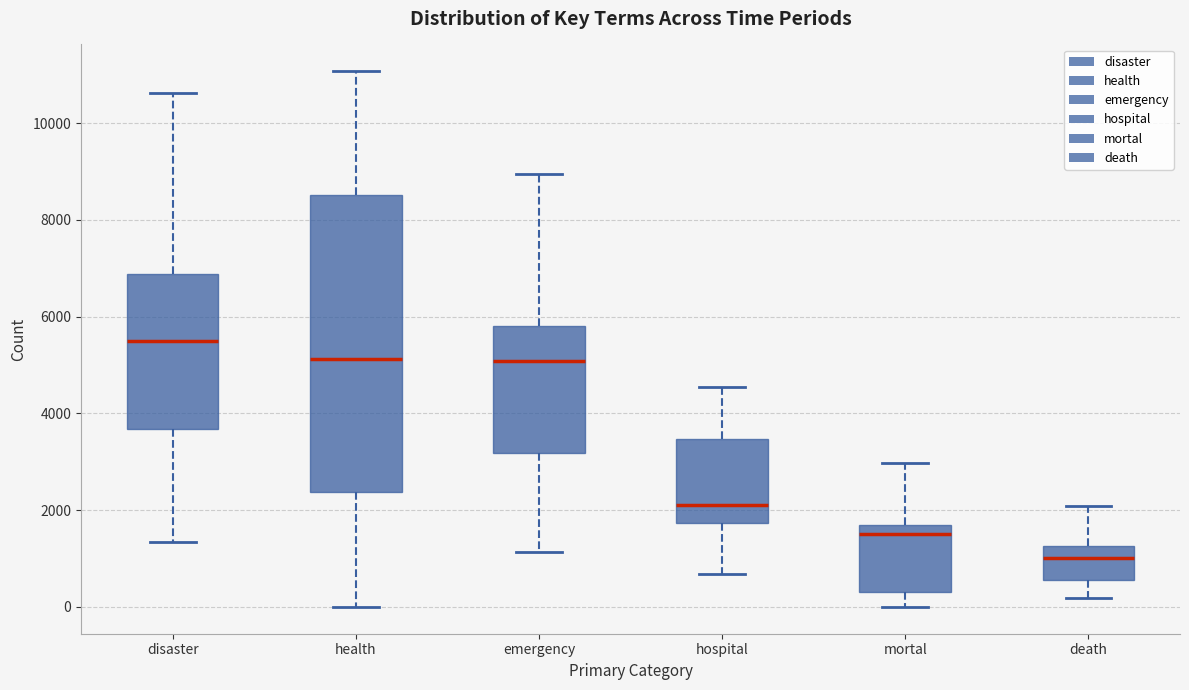

Which box has the lowest median line?

death